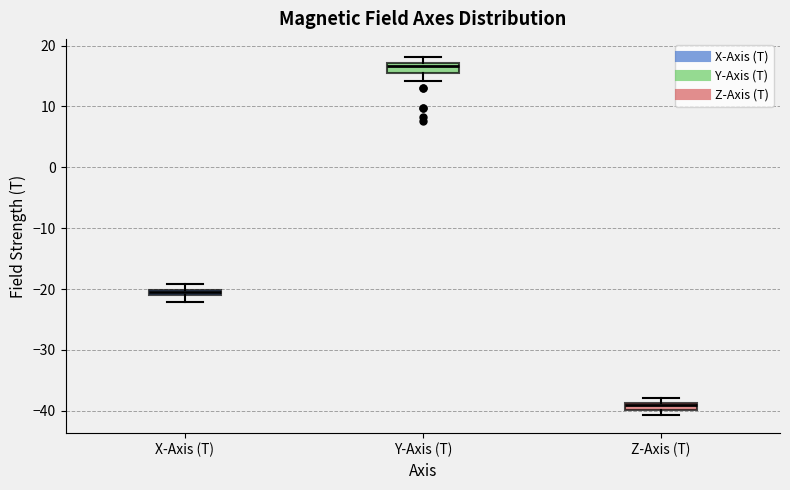

Which box has the lowest median line?

Z-Axis (T)